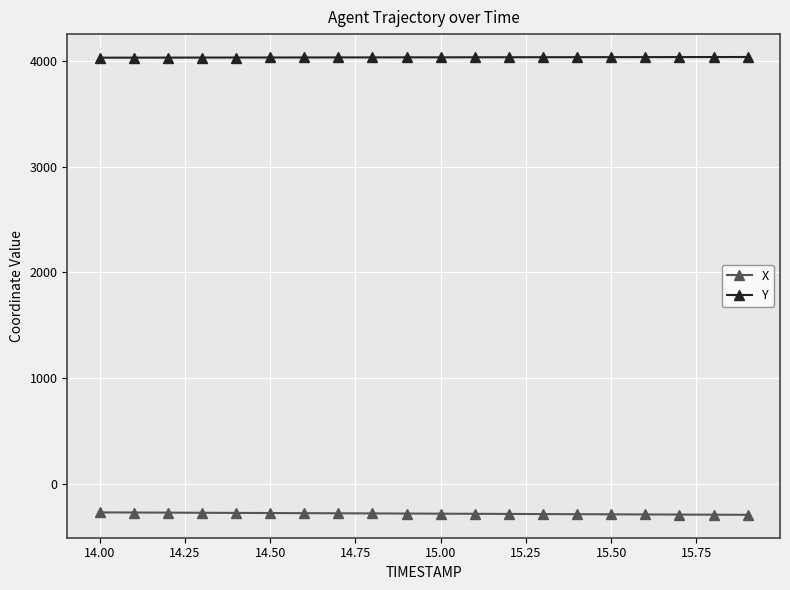

What is the value of the Y point at the 13th from the left?

4037.1